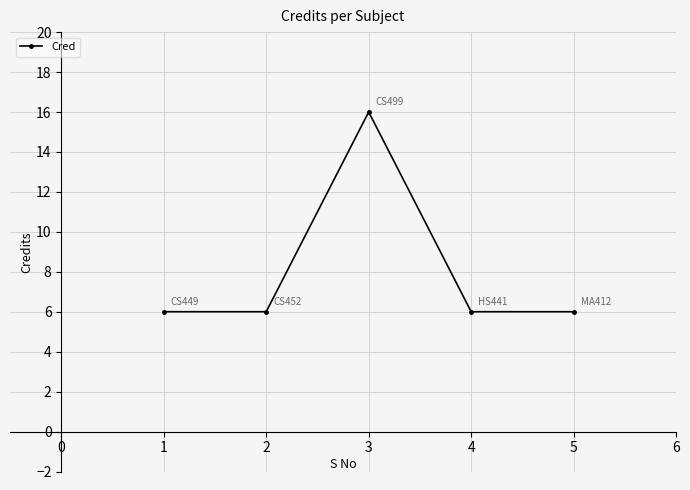

How many values are between 6 and 7?

4